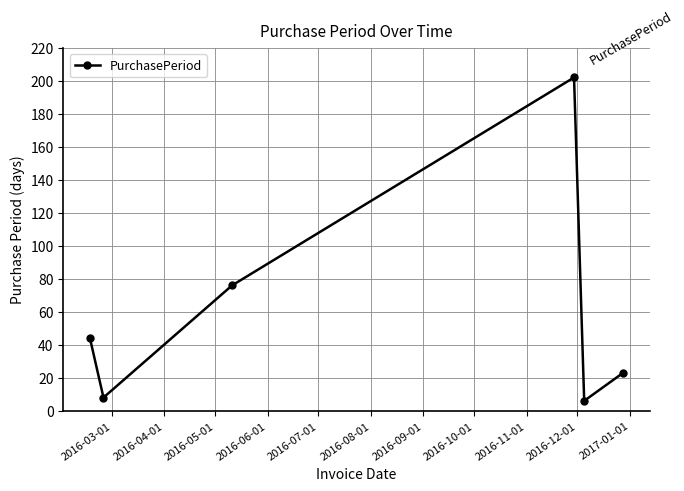

True or false: the data has more than 2 interior local peaks.

False